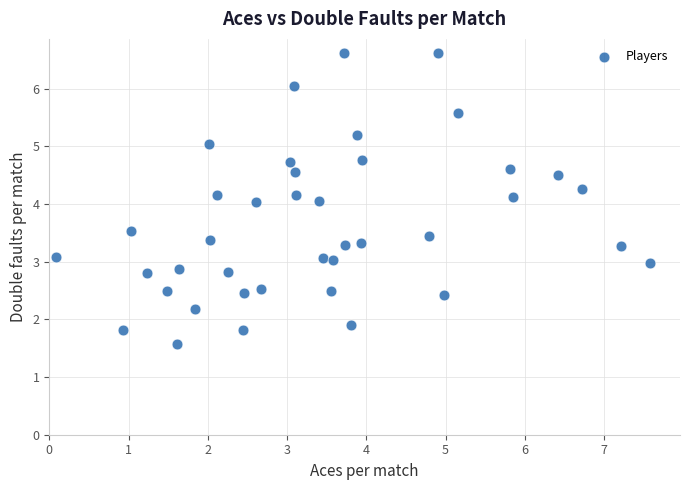

What is the range of Y values (max minus min)?

5.0